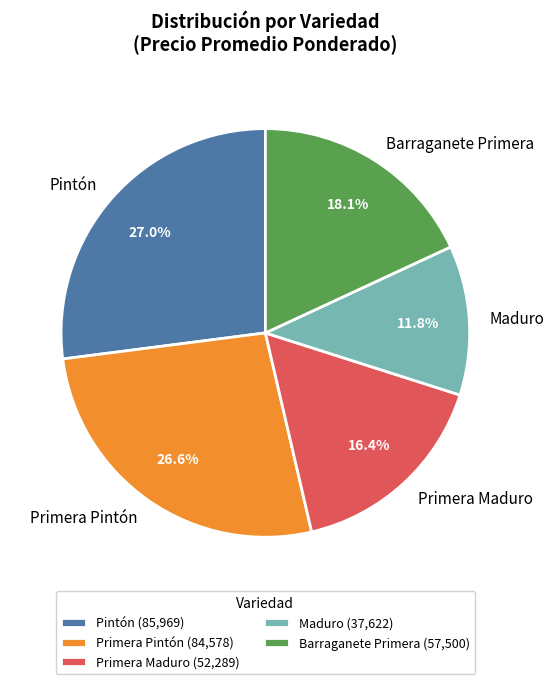

Approximately how many times larger is the value at Pintón compared to Primera Pintón?

1.0